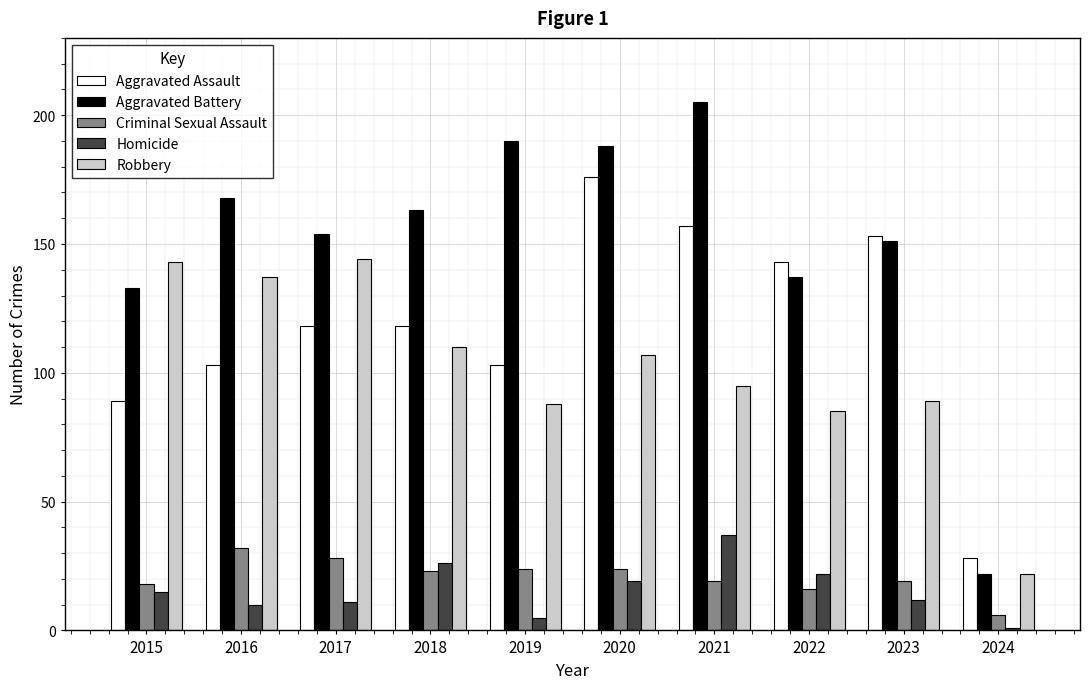

What is the sum of all Homicide values?

158